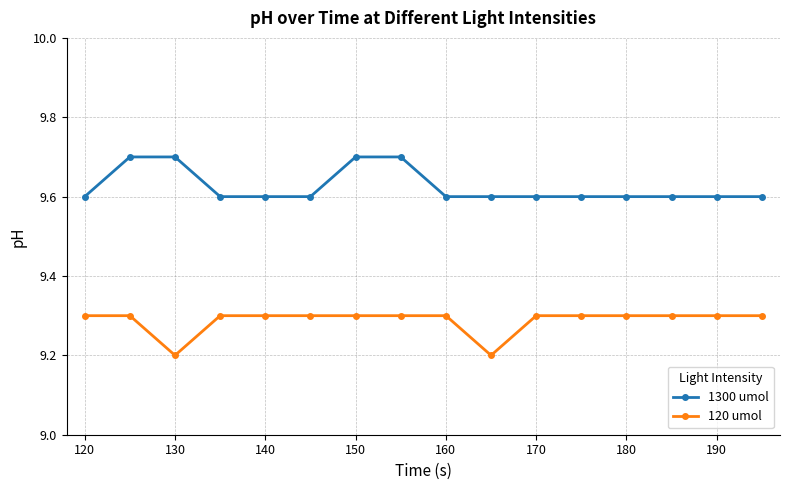

Rank the series by their maximum value, from lowest to highest.

120 umol, 1300 umol